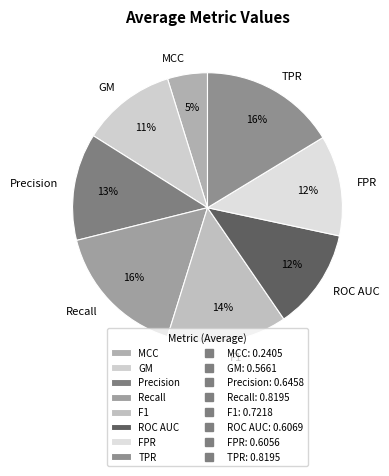

Which slice is the smallest?

MCC